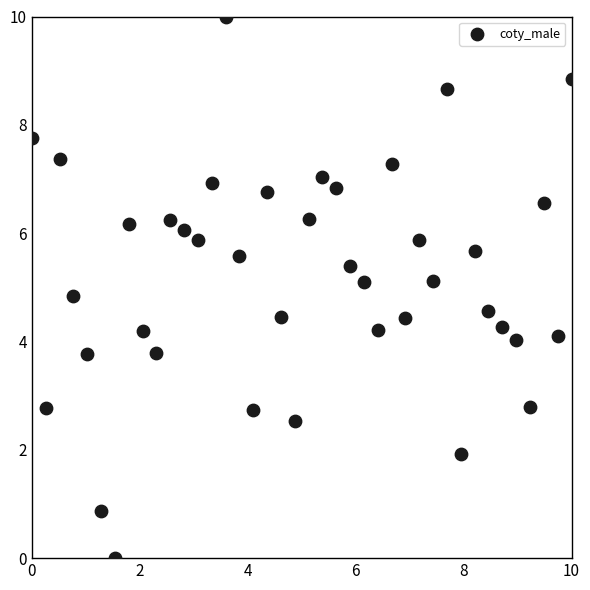

What is the range of Y values (max minus min)?

10.0